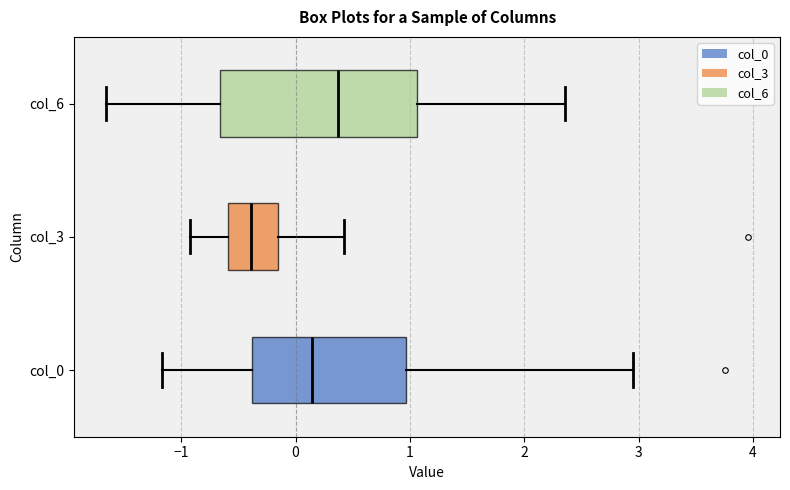

Reading bottom to top, transcribe this box plot: for each box, give where its median line is, the range the box spans, and where its two whiskers end, as read against the x-axis. The values are not printed on the chart, so give them approximately, as read against the axis.

col_0: median 0.1, box -0.4 to 1.0, whiskers -1.2 to 2.9
col_3: median -0.4, box -0.6 to -0.1, whiskers -0.9 to 0.4
col_6: median 0.4, box -0.7 to 1.1, whiskers -1.7 to 2.4